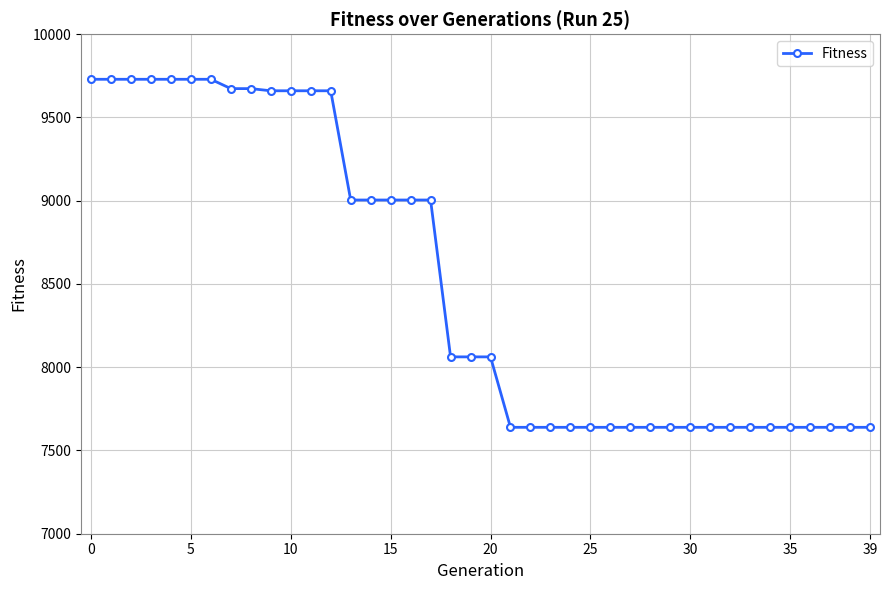

What is the difference between the maximum and minimum values?

2090